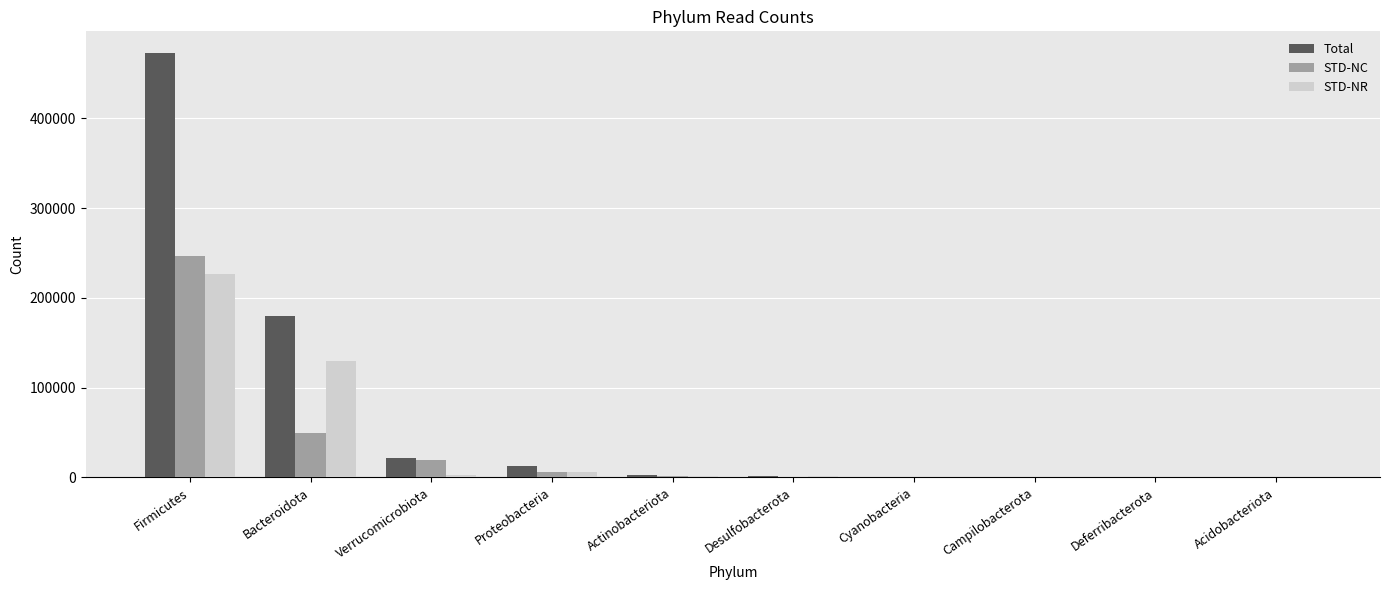

How many groups of bars are there?

10